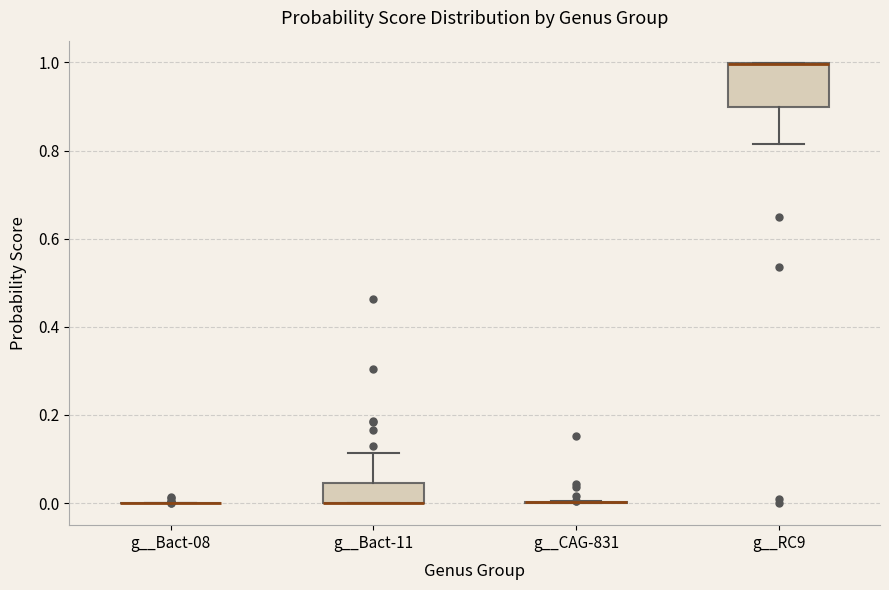

Reading left to right, transcribe this box plot: for each box, give where its median line is, the range the box spans, and where its two whiskers end, as read against the y-axis. The values are not printed on the chart, so give them approximately, as read against the axis.

g__Bact-08: box collapsed to a line at 0.00, whiskers 0.00 to 0.00
g__Bact-11: median 0.00 (drawn on the box's lower edge), box 0.00 to 0.04, whiskers 0.00 to 0.12
g__CAG-831: box collapsed to a line at 0.00, whiskers 0.00 to 0.00
g__RC9: median 1.00 (drawn on the box's upper edge), box 0.90 to 1.00, whiskers 0.82 to 1.00